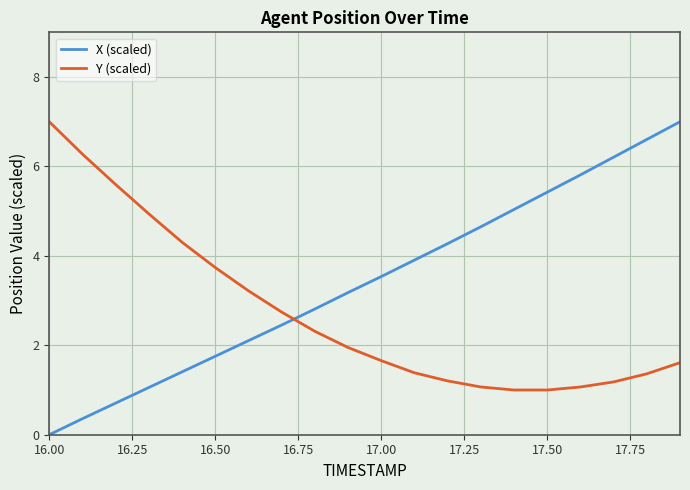

What is the greatest value displayed?

7.0